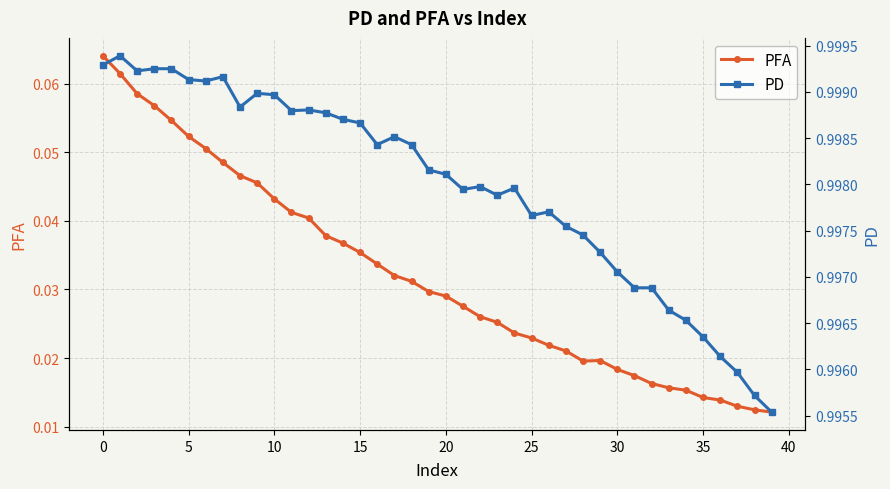

What are all the series names shown in the legend?

PFA, PD